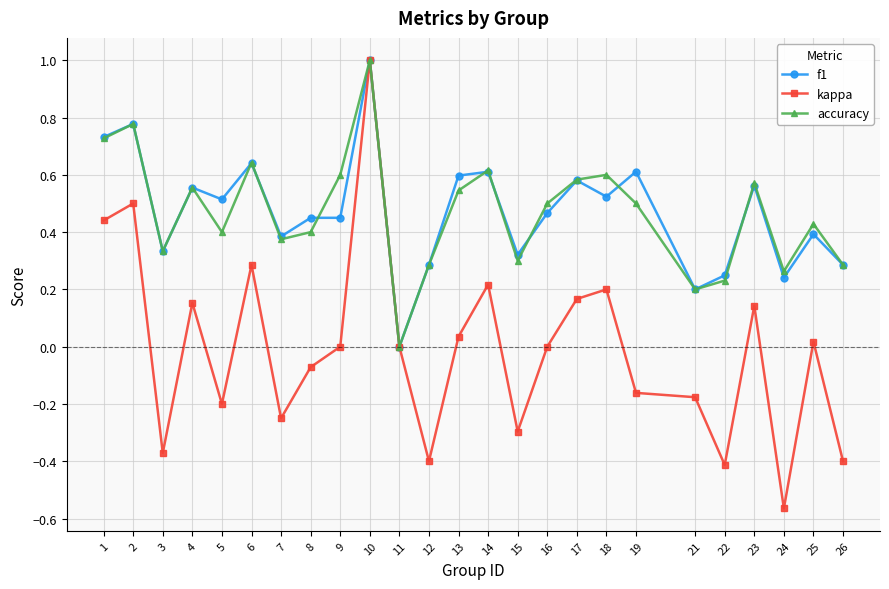

Is it true that f1 equals 0.5 at 5?

True